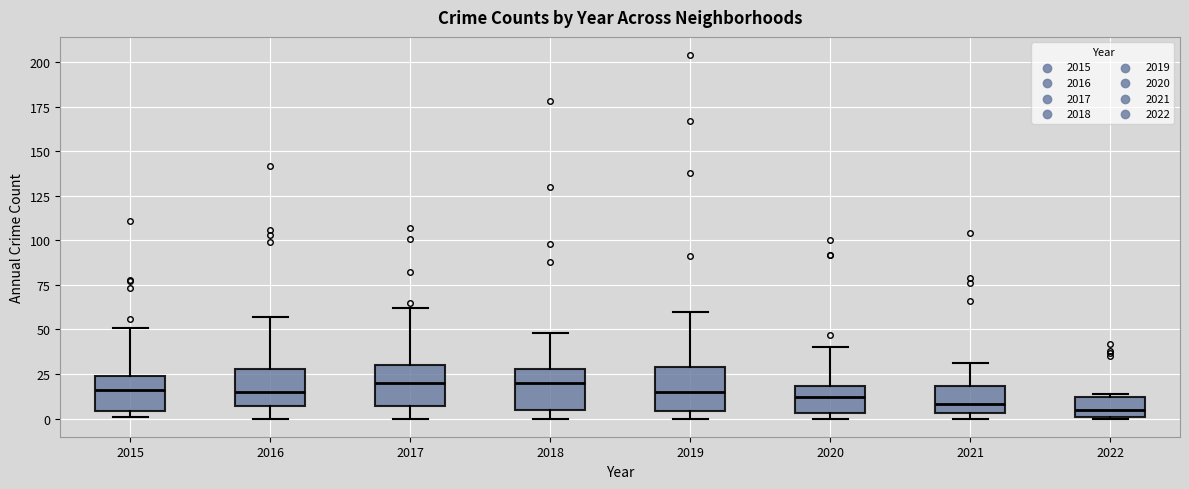

Where is the lower edge of the box at x = 2016 on the y-axis? The values are not printed on the chart, so give them approximately, as read against the axis.

5